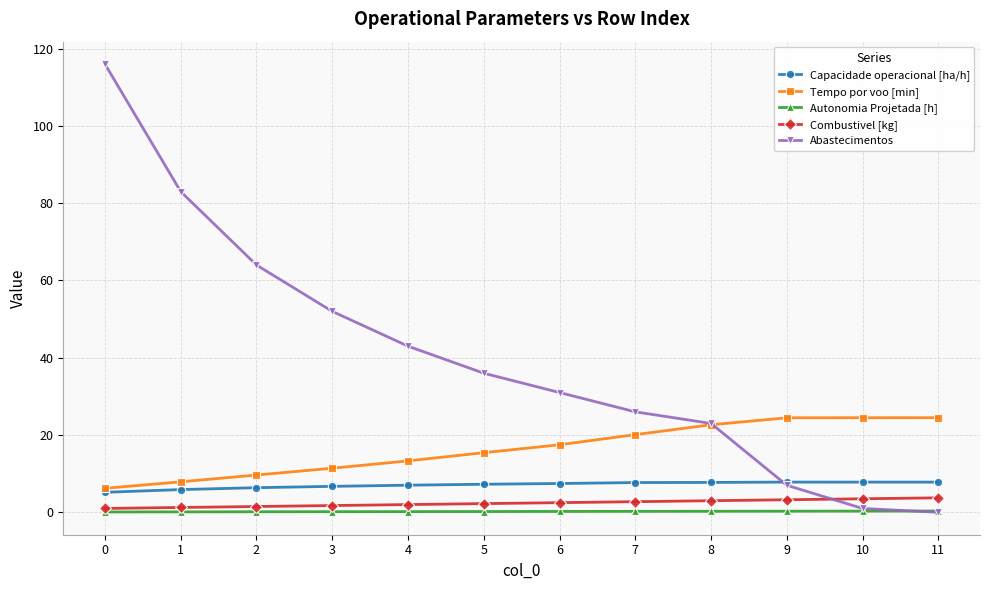

What is the value of the Abastecimentos point at the 1st from the left?

116.0